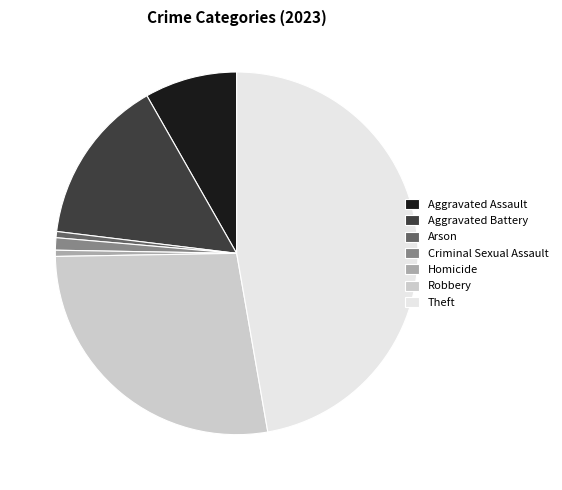

Is it true that Aggravated Battery is 6% of the pie?

False